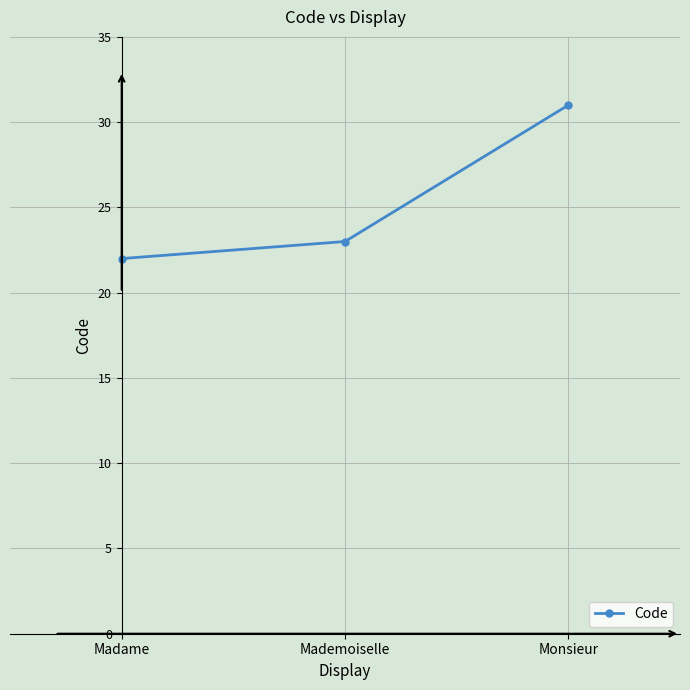

What is the change in value from Mademoiselle to Monsieur?

+8